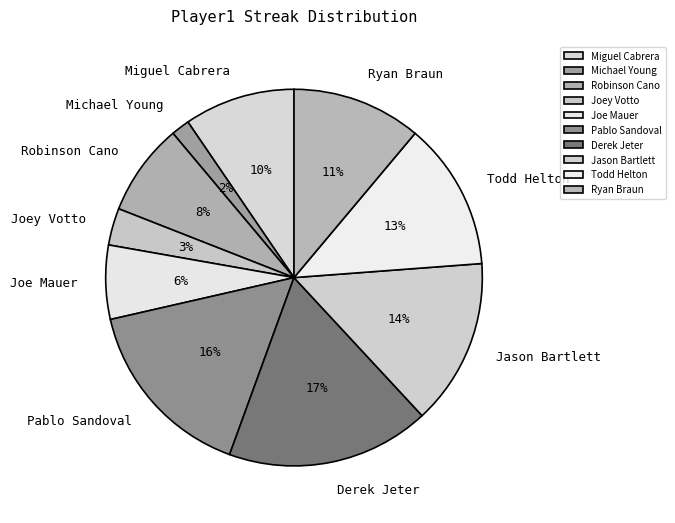

Which has a higher value, Todd Helton or Miguel Cabrera?

Todd Helton